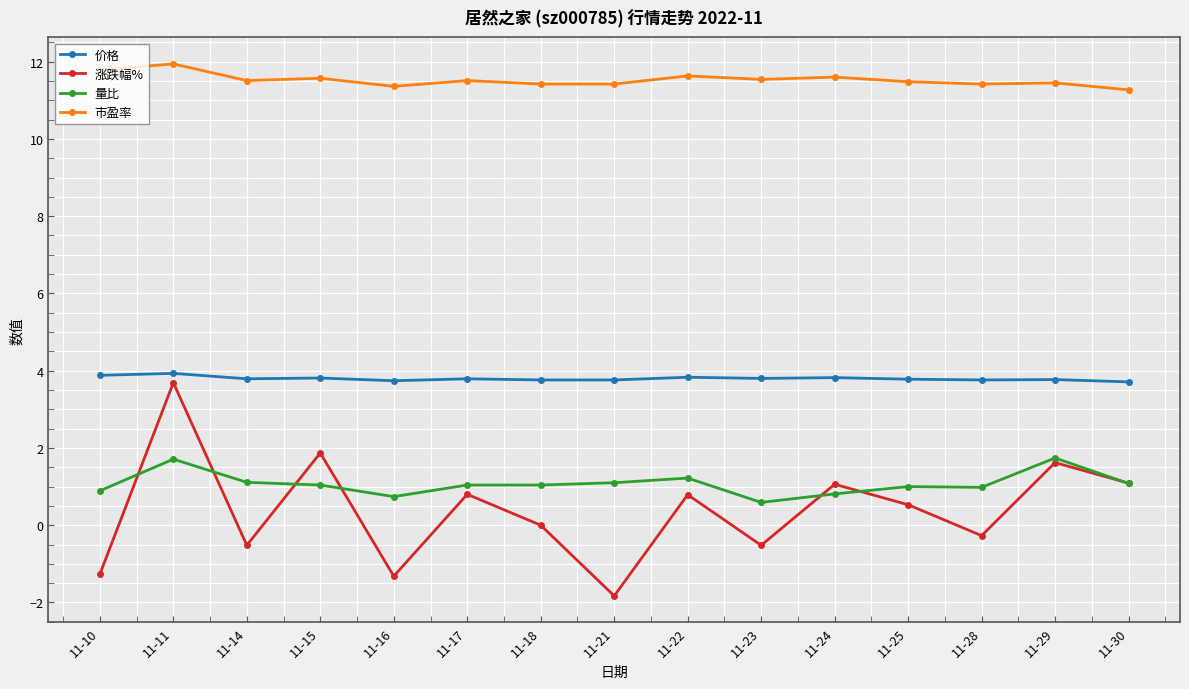

Rank the series at 11-24 from lowest to highest value.

量比, 涨跌幅%, 价格, 市盈率